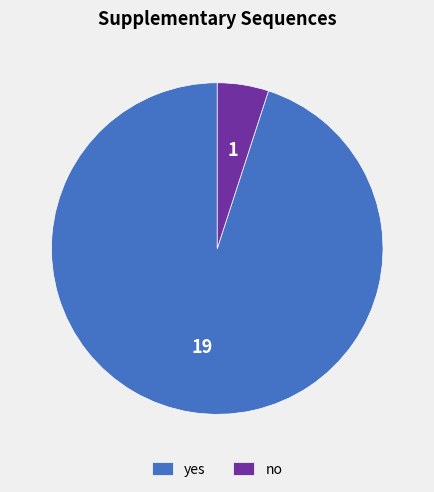

Count the number of slices in the pie.

2